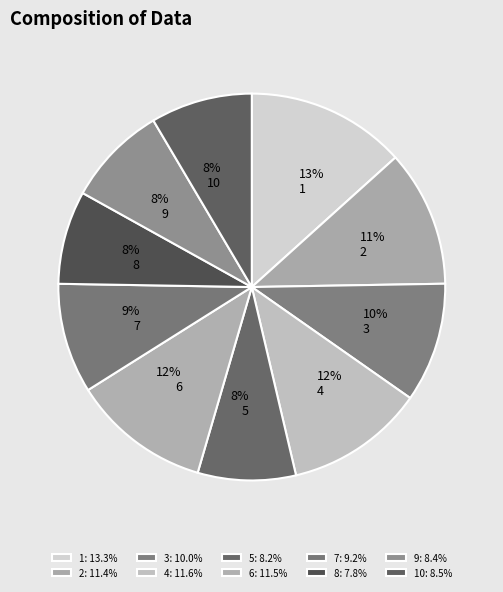

Which category has the biggest portion of the pie?

1